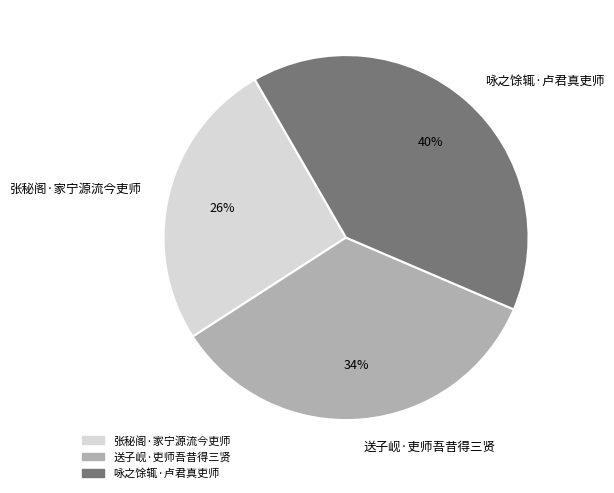

To the nearest percent, what is the combined percentage of 张秘阁·家宁源流今吏师 and 送子岘·吏师吾昔得三贤?

60%